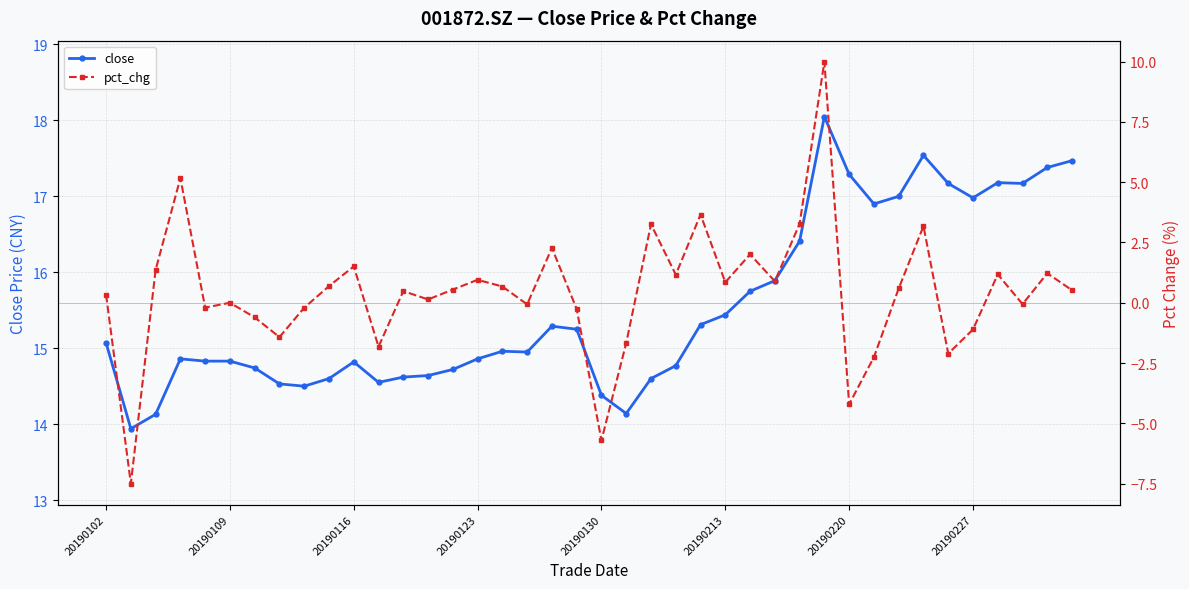

Reading left to right, what are all the values shown in this chart?

close: 15.1	13.9	14.1	14.9	14.8	14.8	14.7	14.5	14.5	14.6	14.8	14.6	14.6	14.6	14.7	14.9	15.0	14.9	15.3	15.2	14.4	14.1	14.6	14.8	15.3	15.4	15.8	15.9	16.4	18.1	17.3	16.9	17.0	17.5	17.2	17.0	17.2	17.2	17.4	17.5
pct_chg: 0.3	-7.5	1.4	5.2	-0.2	0.0	-0.6	-1.4	-0.2	0.7	1.5	-1.8	0.5	0.1	0.5	1.0	0.7	-0.1	2.3	-0.3	-5.7	-1.7	3.3	1.2	3.7	0.8	2.0	0.9	3.3	10.0	-4.2	-2.3	0.6	3.2	-2.1	-1.1	1.2	-0.1	1.2	0.5